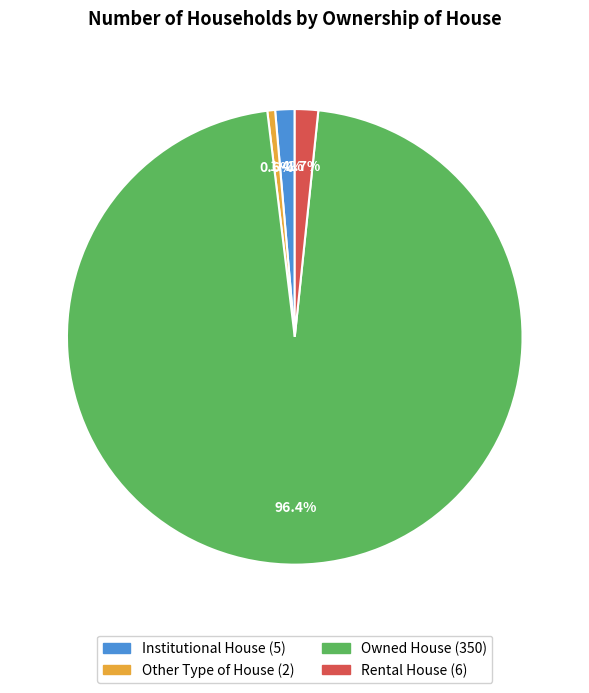

What is the largest slice in the pie chart?

Owned House